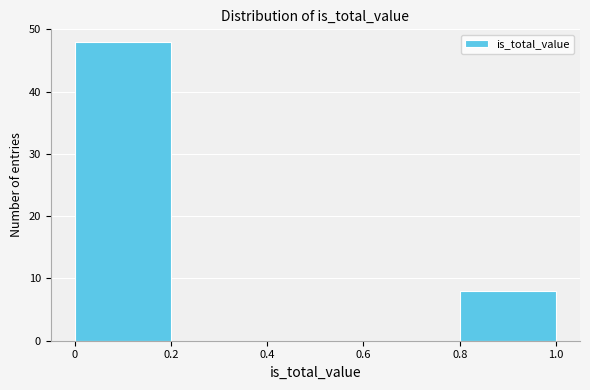

Reading left to right, list every bar in this chart as the range it spans on the x-axis followed by its height. The values are not printed on the chart, so give them approximately, as read against the axis.

0 to 0.2: 48
0.2 to 0.4: 0
0.4 to 0.6: 0
0.6 to 0.8: 0
0.8 to 1.0: 8